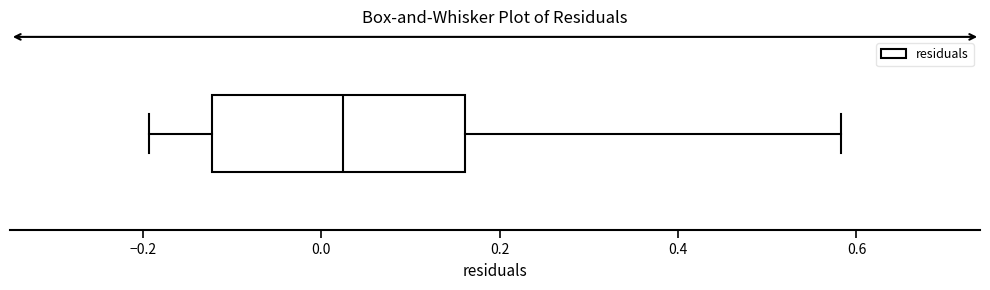

Transcribe this box plot: give where the median line is, the range the box spans, and where the two whiskers end, as read against the x-axis. The values are not printed on the chart, so give them approximately, as read against the axis.

median 0.02, box -0.12 to 0.16, whiskers -0.20 to 0.58